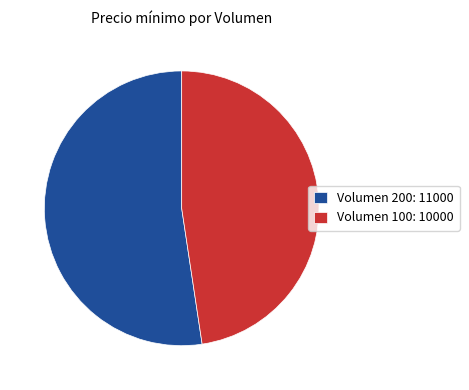

Is it true that Volumen 200 is 45% of the pie?

False